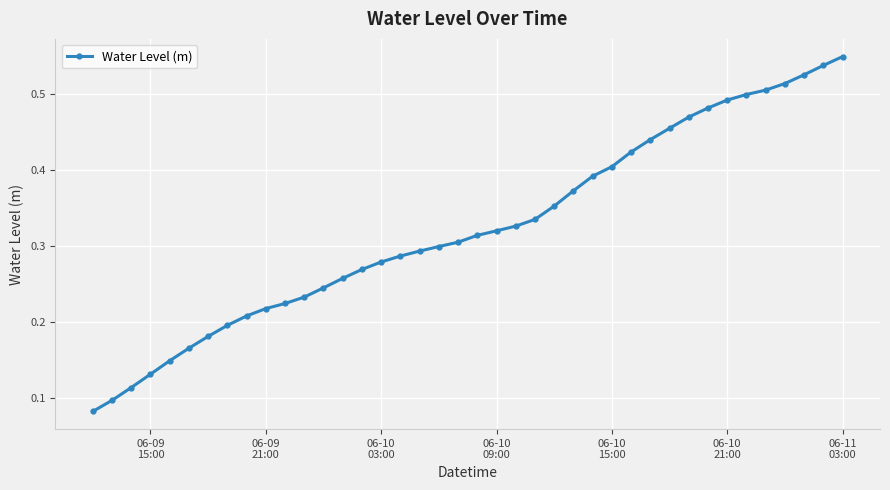

How many values are between 0 and 1?

40